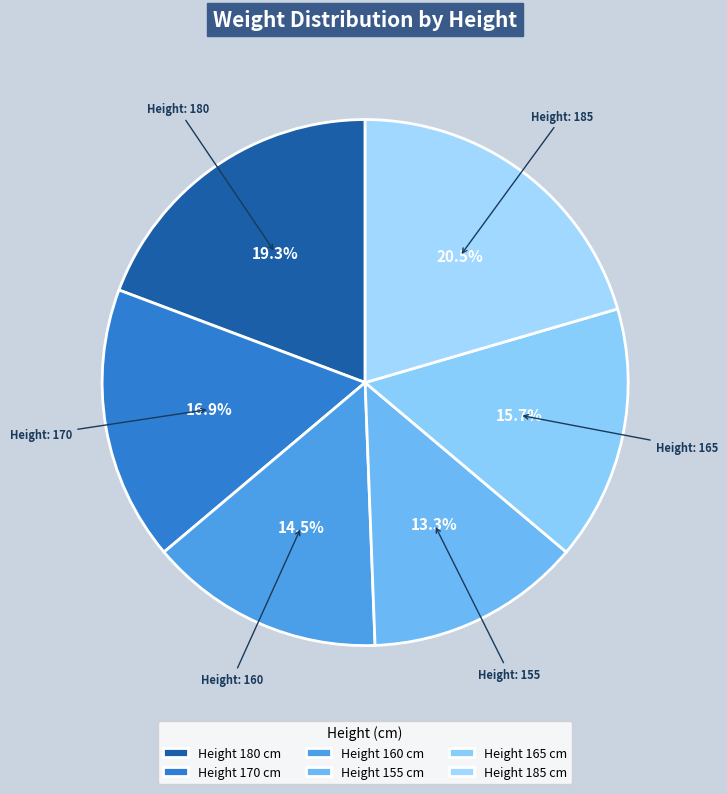

Is there a majority slice in this chart?

No